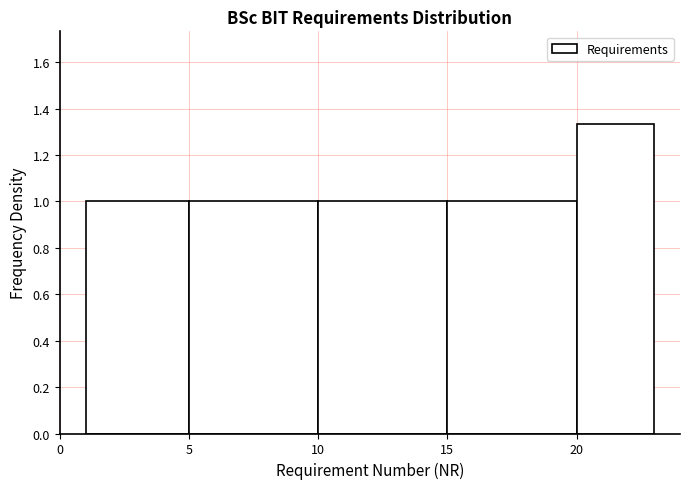

What is the height of the bar covering 5 to 10 on the x-axis? The values are not printed on the chart, so give them approximately, as read against the axis.

1.00